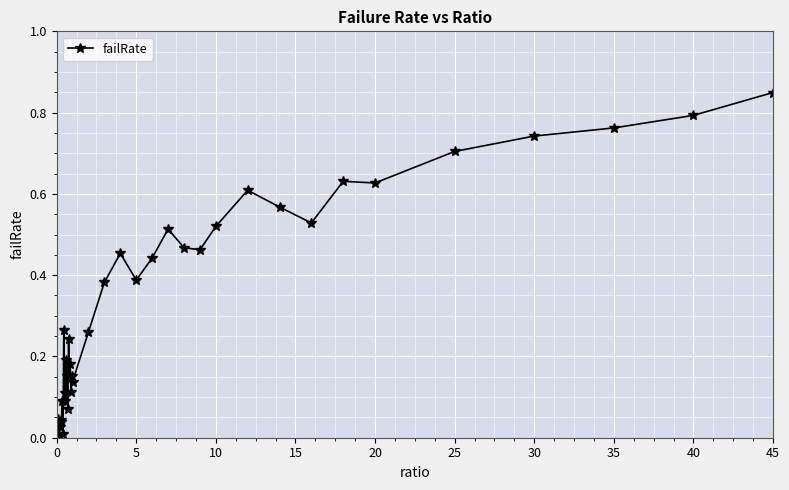

Count the number of values greater than 0.

39